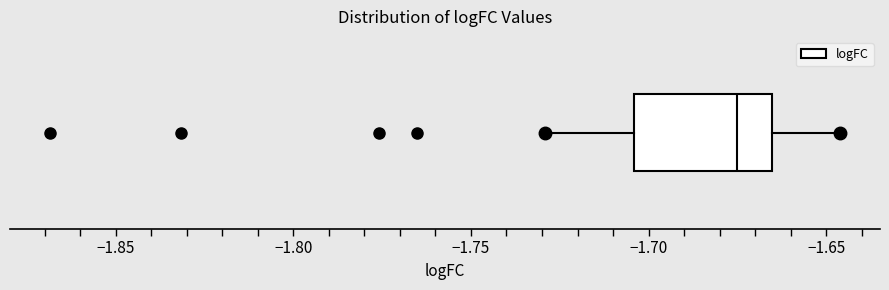

Where does the right whisker of the box end on the x-axis? The values are not printed on the chart, so give them approximately, as read against the axis.

-1.645